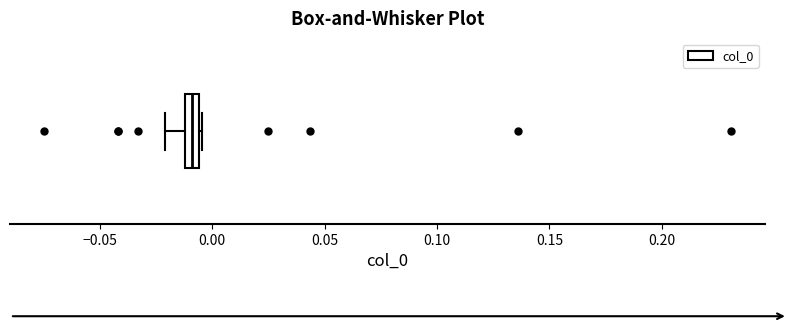

Where is the right edge of the box on the x-axis? The values are not printed on the chart, so give them approximately, as read against the axis.

-0.005